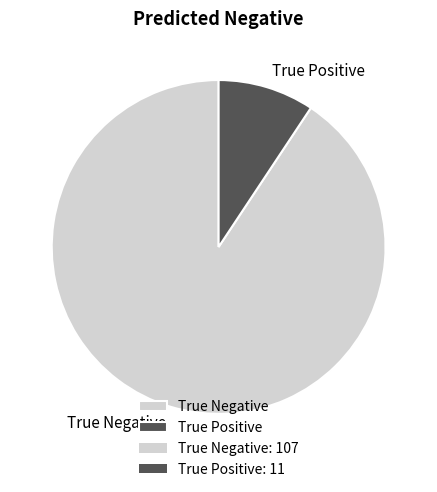

Combined, do True Negative and True Positive account for over 50%?

Yes